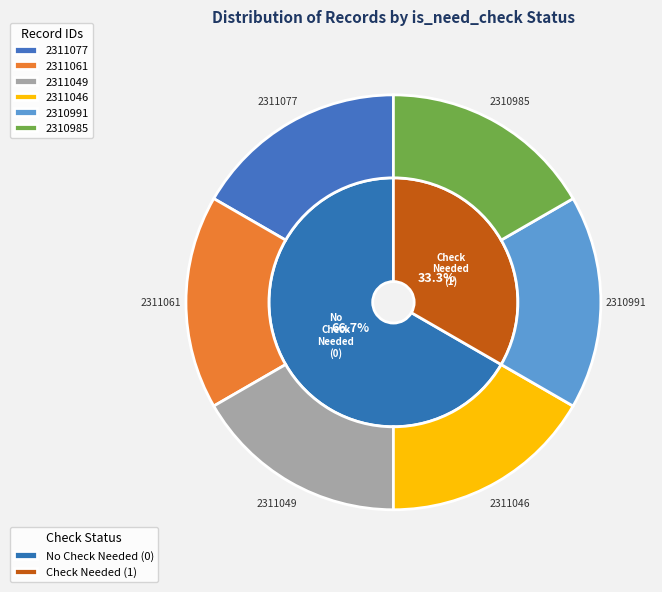

Is it true that 2311061 is 58% of the pie?

False